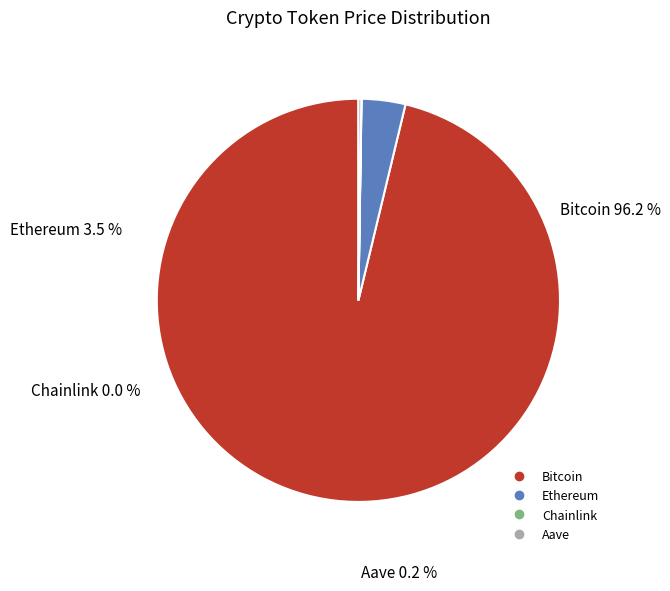

Which category has the biggest portion of the pie?

Bitcoin